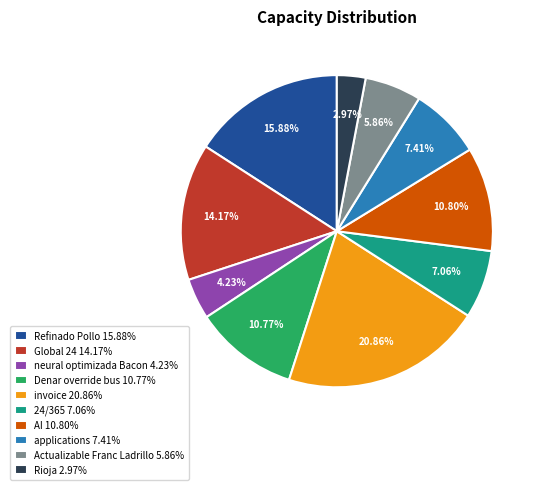

What is the ratio of the value at invoice to the value at Actualizable Franc Ladrillo?

3.6